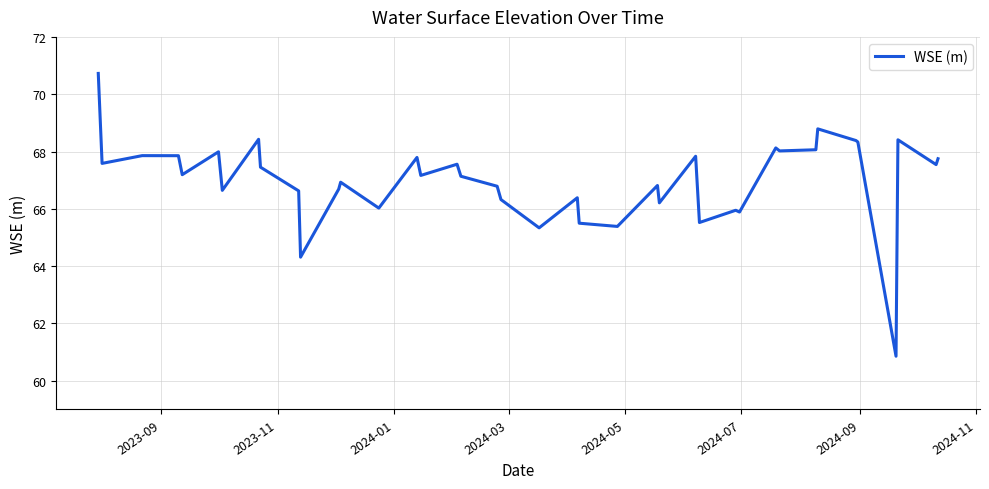

What is the difference between the maximum and minimum values?

9.9